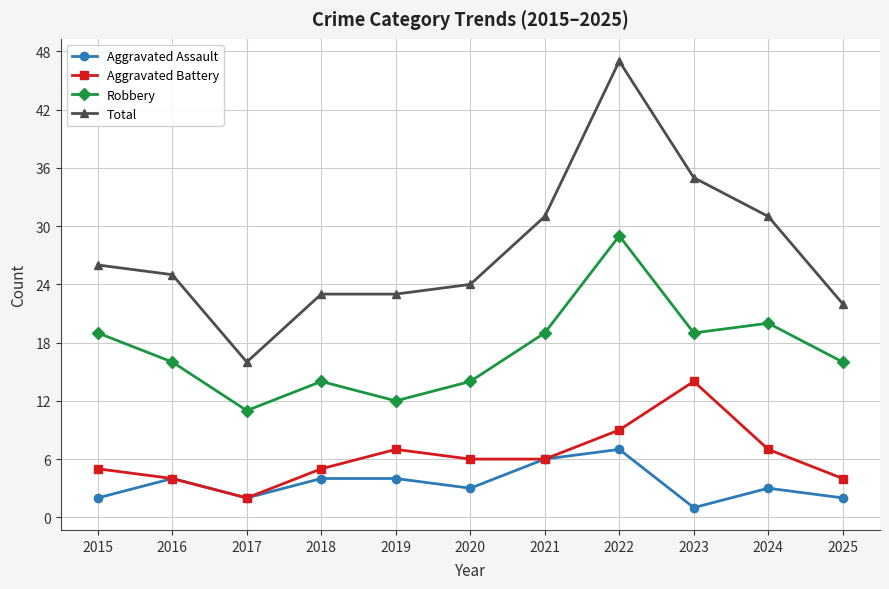

Is it true that Total equals 47 at 2024?

False